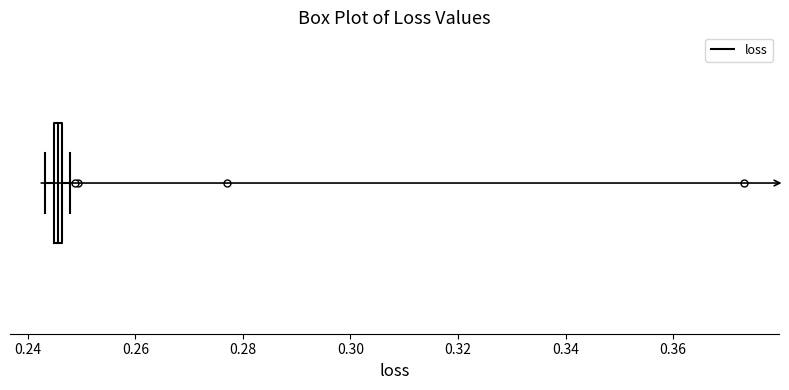

Where is the left edge of the box on the x-axis? The values are not printed on the chart, so give them approximately, as read against the axis.

0.244